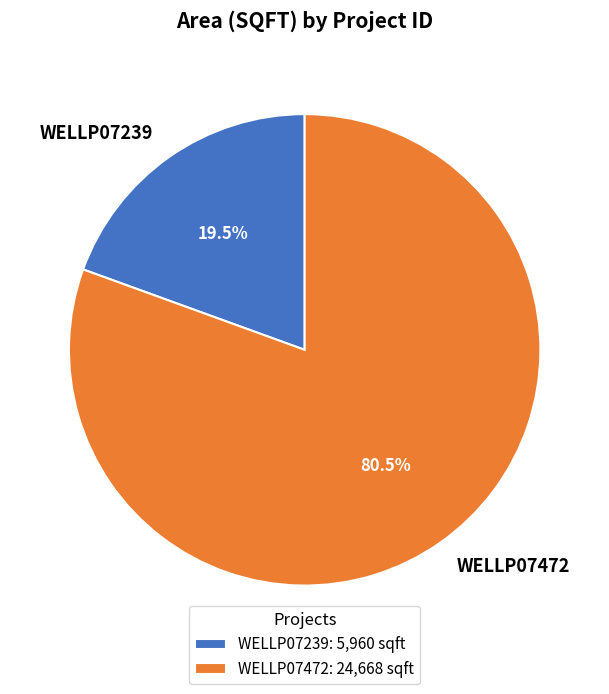

Is there any slice that represents more than half of the pie?

Yes